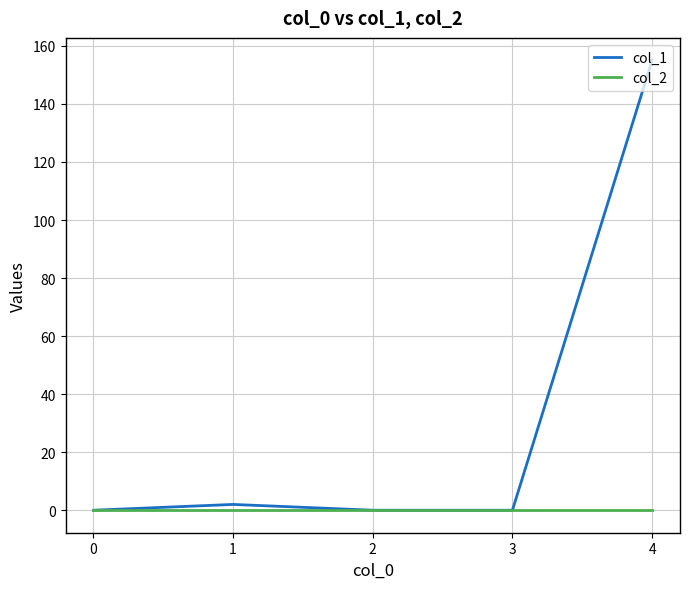

Reading right to left, extract all data points from this chart.

col_1: 4=155	3=0	2=0	1=2	0=0
col_2: 4=0	3=0	2=0	1=0	0=0